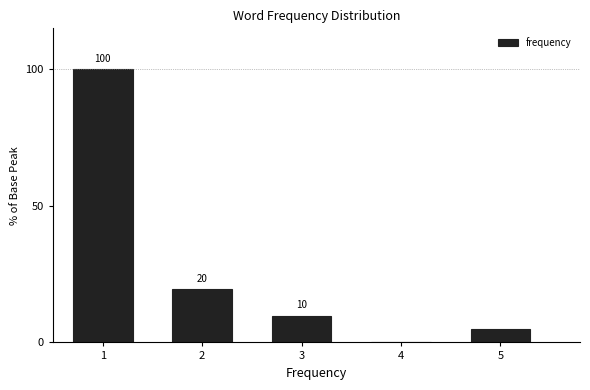

Are the bars horizontal?

No